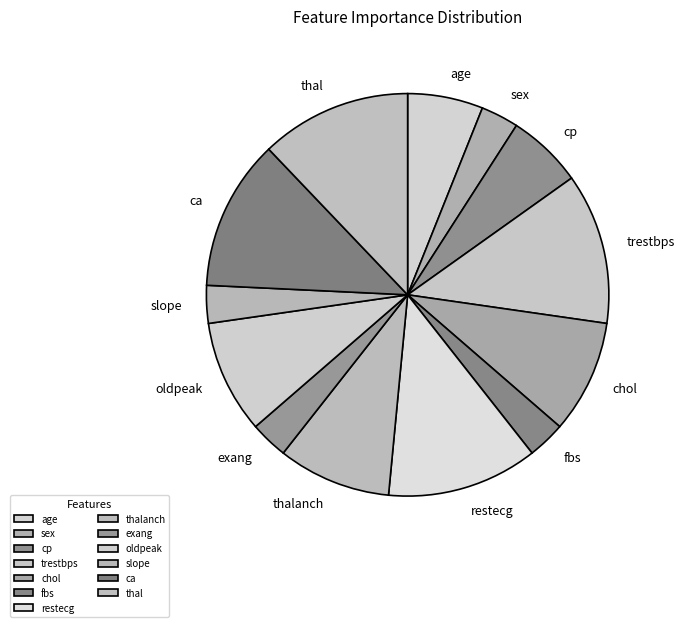

True or false: oldpeak accounts for 1% of the total.

False